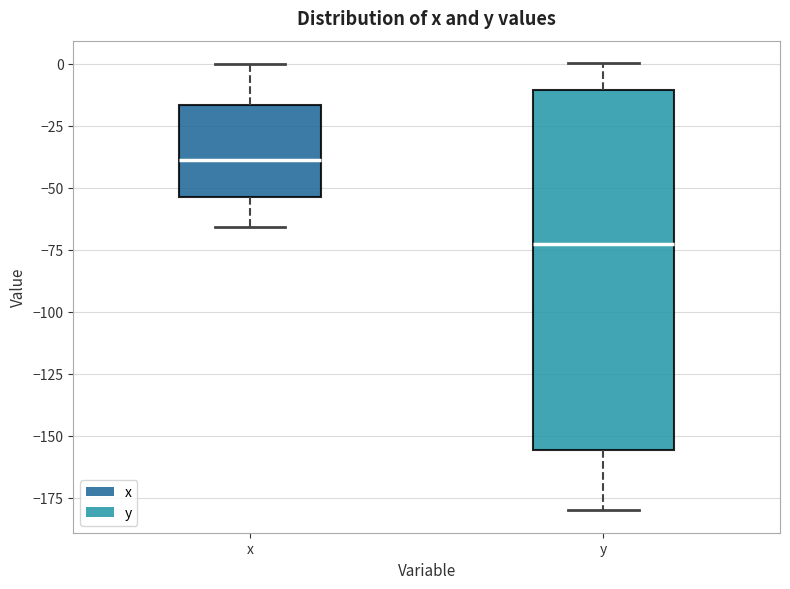

Which box has the lowest median line?

y